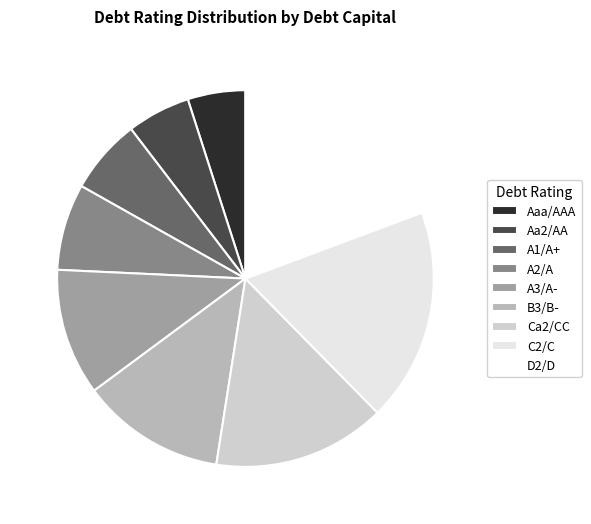

Count the number of slices in the pie.

9